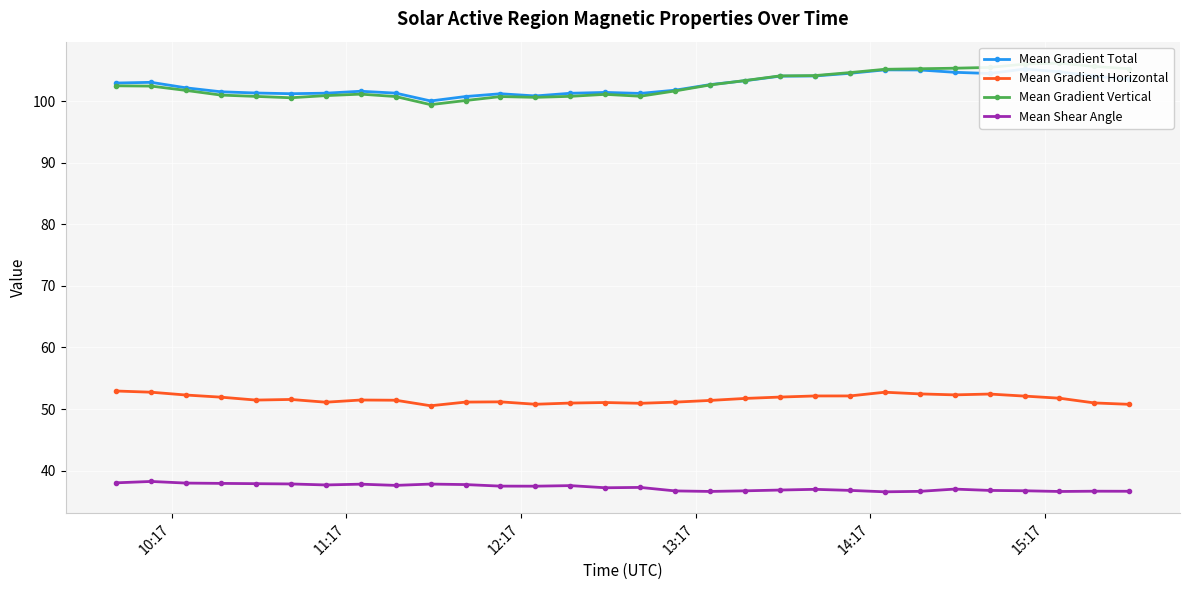

List the series in order of their peak value, highest first.

Mean Gradient Vertical, Mean Gradient Total, Mean Gradient Horizontal, Mean Shear Angle